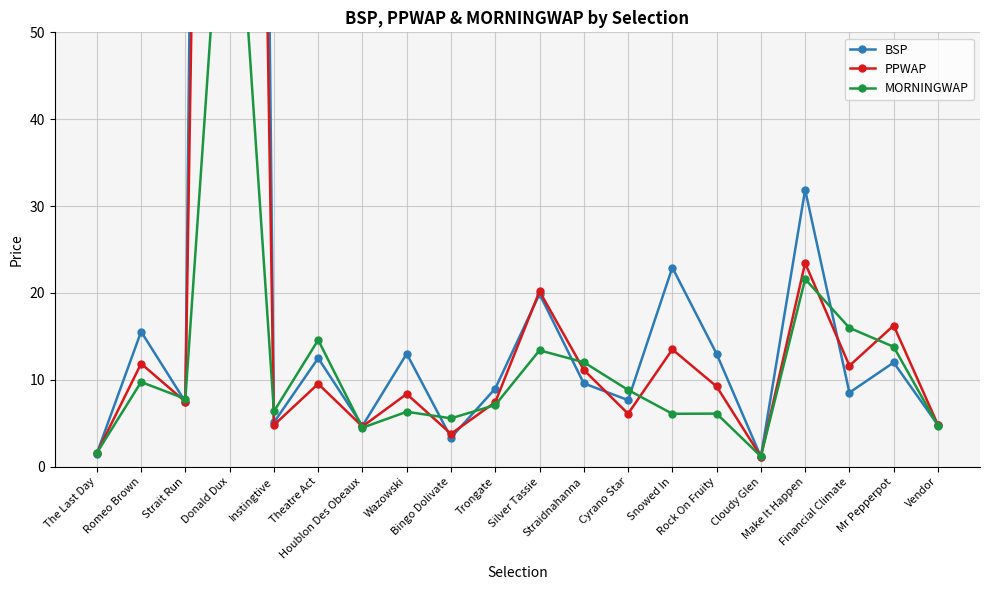

Read the PPWAP value at Vendor.

4.8